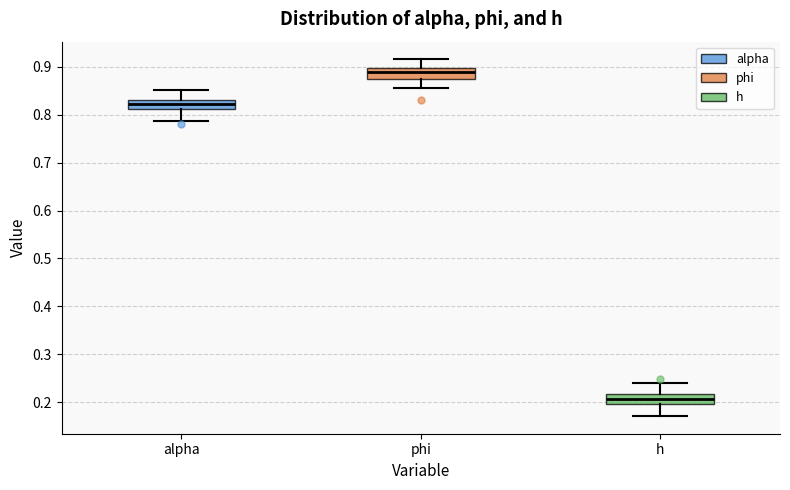

Reading left to right, read every box against the y-axis: the position of its median line, the range the box covers, and the ends of its whiskers. The values are not printed on the chart, so give them approximately, as read against the axis.

alpha: median 0.82, box 0.81 to 0.83, whiskers 0.79 to 0.85
phi: median 0.89, box 0.88 to 0.90, whiskers 0.86 to 0.92
h: median 0.21, box 0.20 to 0.22, whiskers 0.17 to 0.24